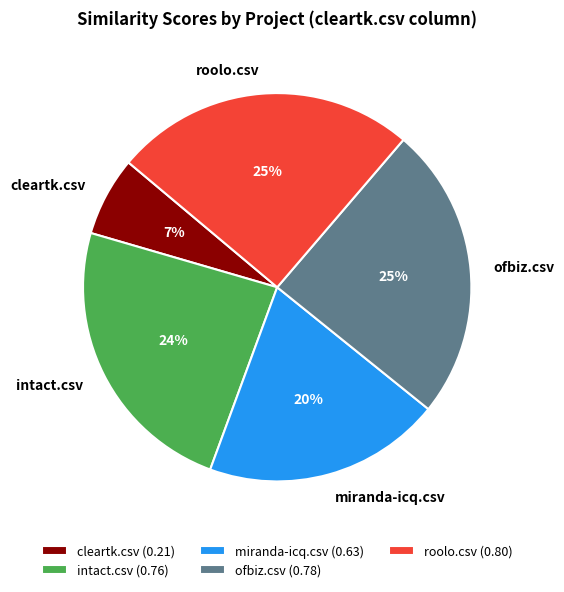

Is the sum of roolo.csv and cleartk.csv greater than half?

No